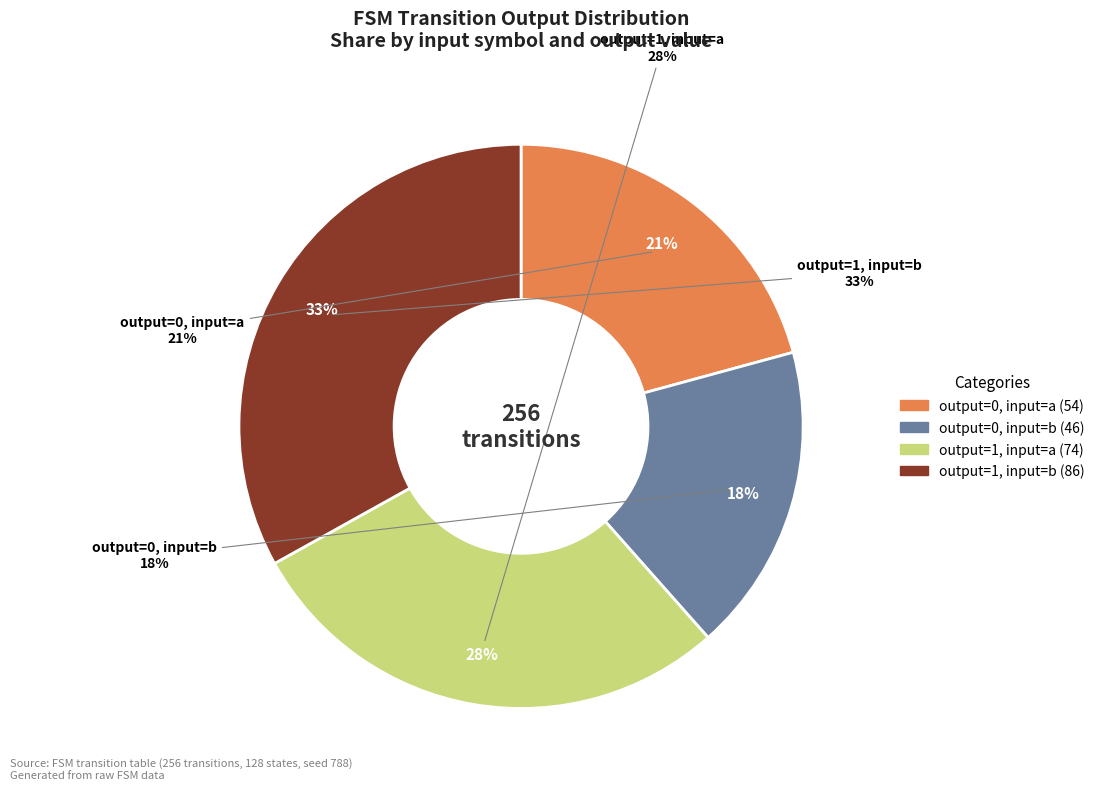

The output=0, input=a slice represents 31% of the pie. True or false?

False